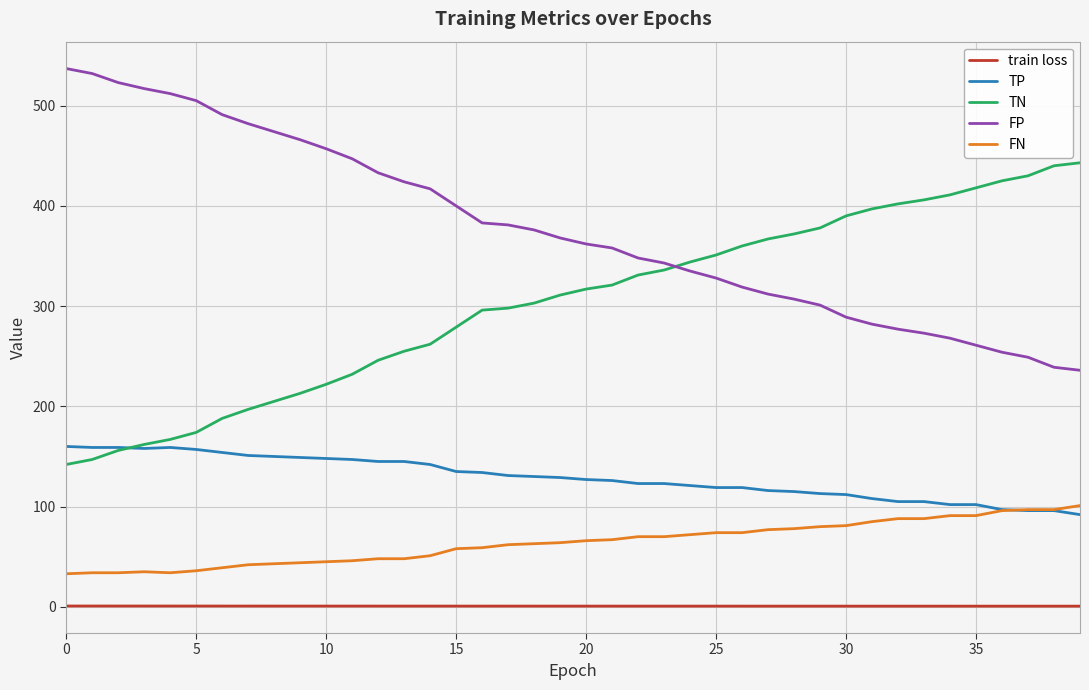

True or false: FP and TN cross at least once.

True